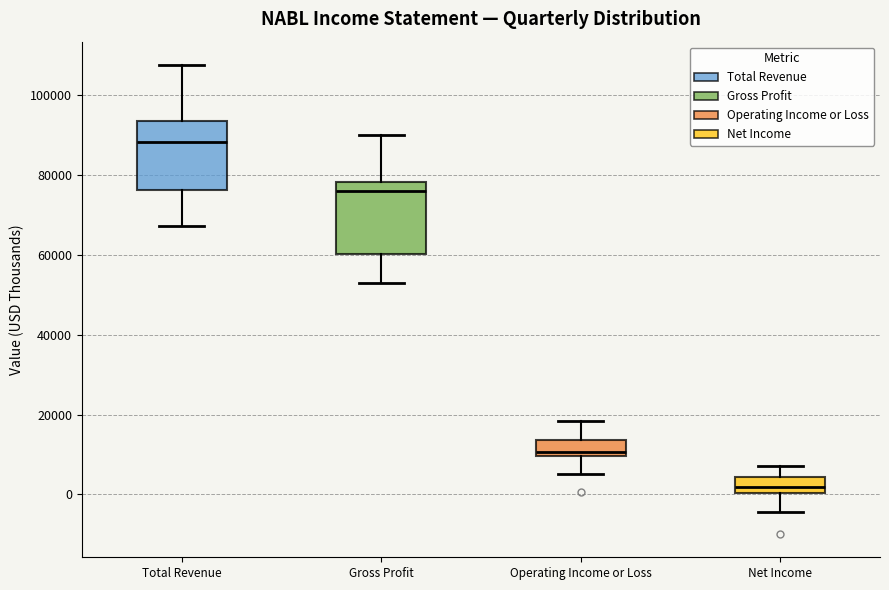

Reading left to right, transcribe this box plot: for each box, give where its median line is, the range the box spans, and where its two whiskers end, as read against the y-axis. The values are not printed on the chart, so give them approximately, as read against the axis.

Total Revenue: median 88000, box 76000 to 94000, whiskers 68000 to 108000
Gross Profit: median 76000, box 60000 to 78000, whiskers 54000 to 90000
Operating Income or Loss: median 10000 (just above the box's lower edge), box 10000 to 14000, whiskers 6000 to 18000
Net Income: median 2000, box 0 to 4000, whiskers -4000 to 8000